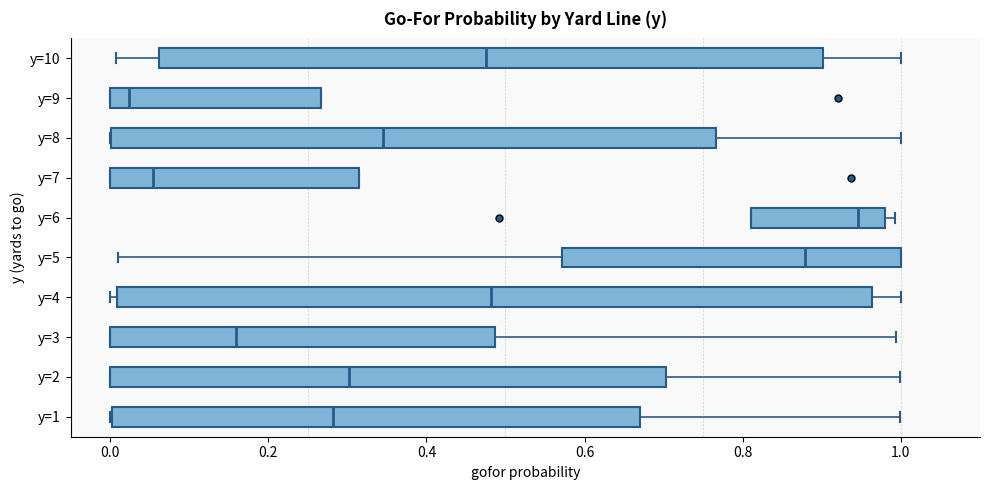

Reading bottom to top, transcribe this box plot: for each box, give where its median line is, the range the box spans, and where its two whiskers end, as read against the x-axis. The values are not printed on the chart, so give them approximately, as read against the axis.

y=1: median 0.28, box 0.00 to 0.68, whiskers 0.00 to 1.00
y=2: median 0.30, box 0.00 to 0.70, whiskers 0.00 to 1.00
y=3: median 0.16, box 0.00 to 0.48, whiskers 0.00 to 1.00
y=4: median 0.48, box 0.00 to 0.96, whiskers 0.00 (just left of the box's left edge) to 1.00
y=5: median 0.88, box 0.58 to 1.00, whiskers 0.02 to 1.00
y=6: median 0.94, box 0.82 to 0.98, whiskers 0.82 to 1.00
y=7: median 0.06, box 0.00 to 0.32, whiskers 0.00 to 0.32
y=8: median 0.34, box 0.00 to 0.76, whiskers 0.00 to 1.00
y=9: median 0.02, box 0.00 to 0.26, whiskers 0.00 to 0.26
y=10: median 0.48, box 0.06 to 0.90, whiskers 0.00 to 1.00